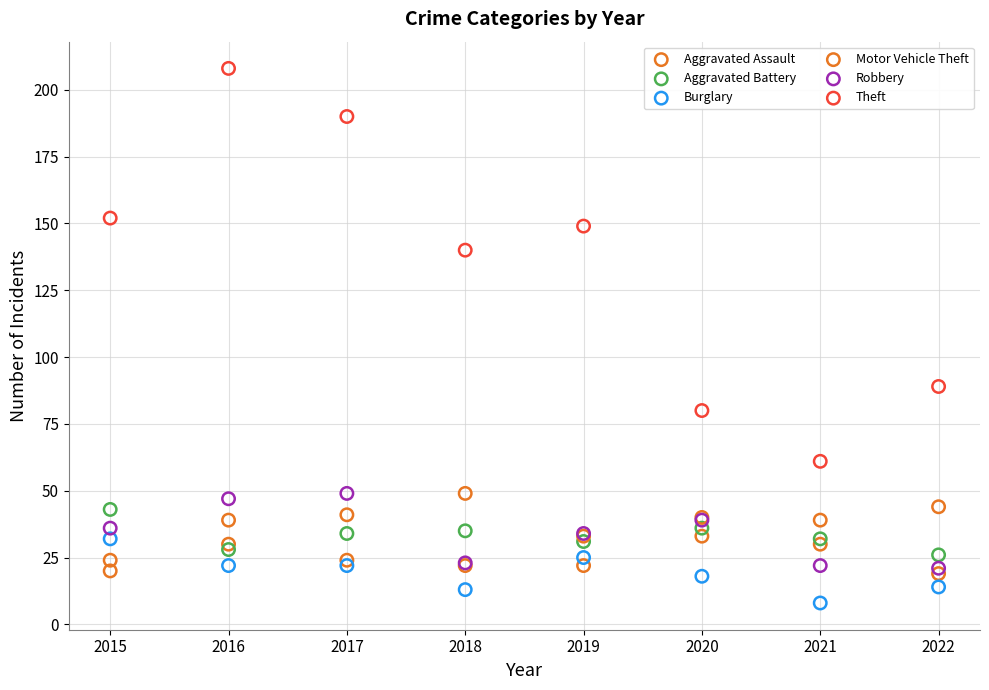

Which series has the widest spread of Y values?

Theft